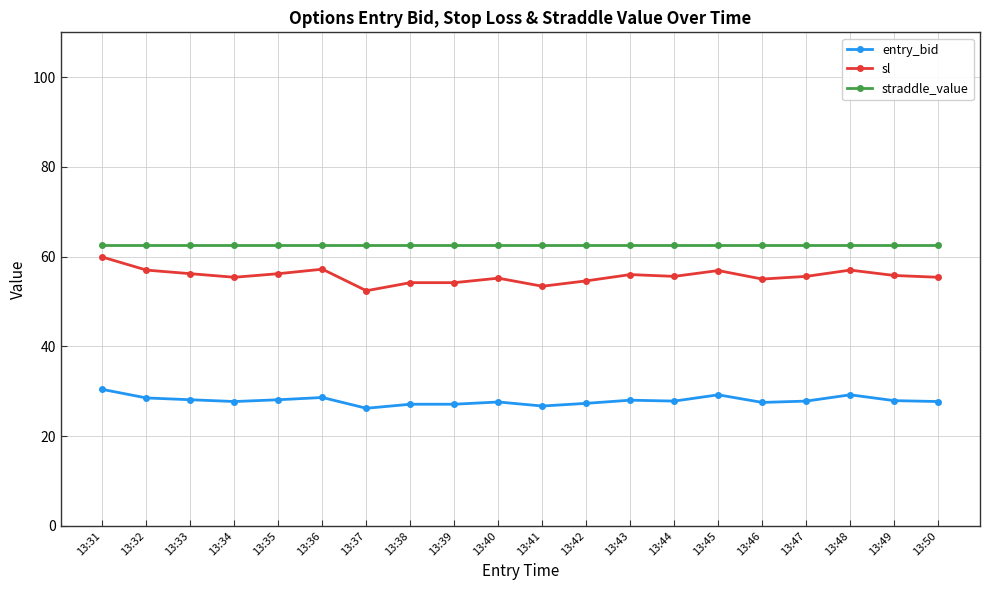

The entry_bid series shows 27.3 at 13:42. True or false?

True